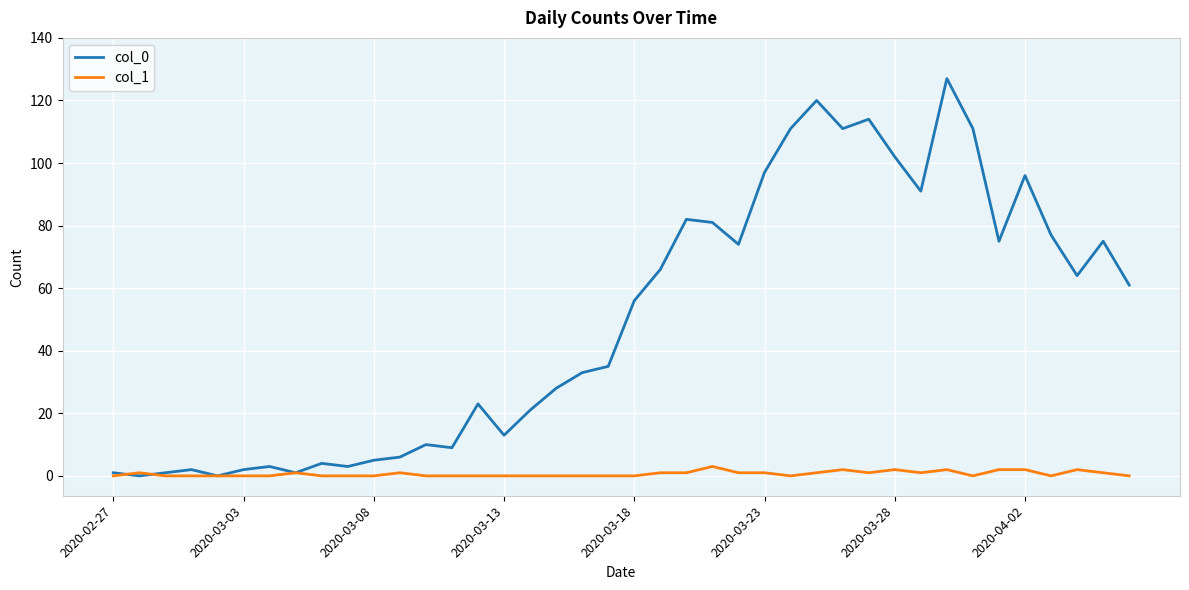

List the series in order of their overall mean, highest first.

col_0, col_1